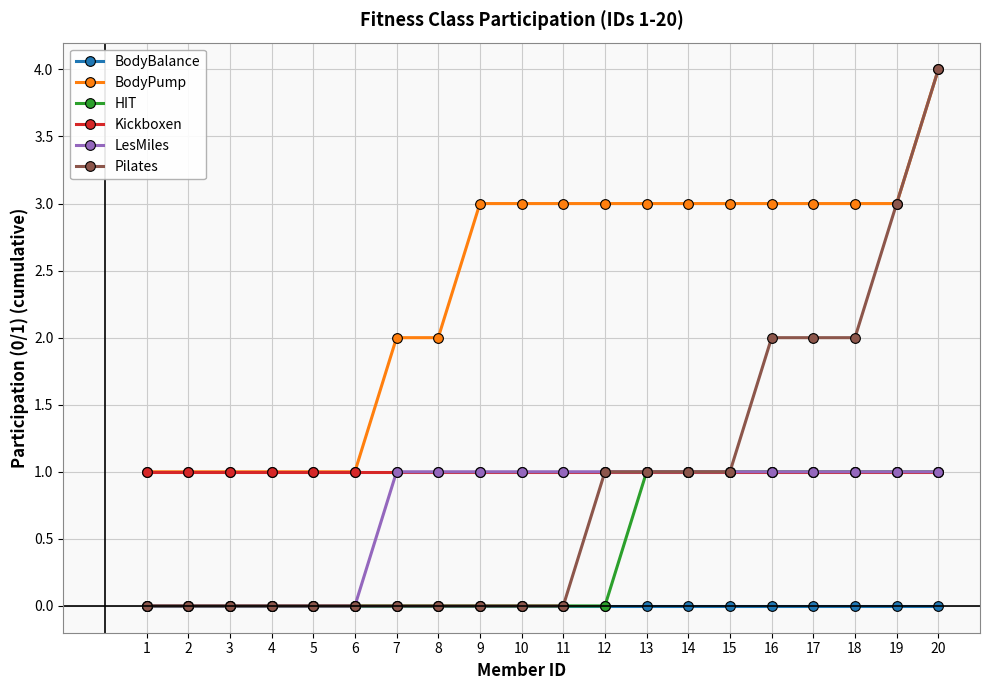

How many lines are shown in the chart?

6